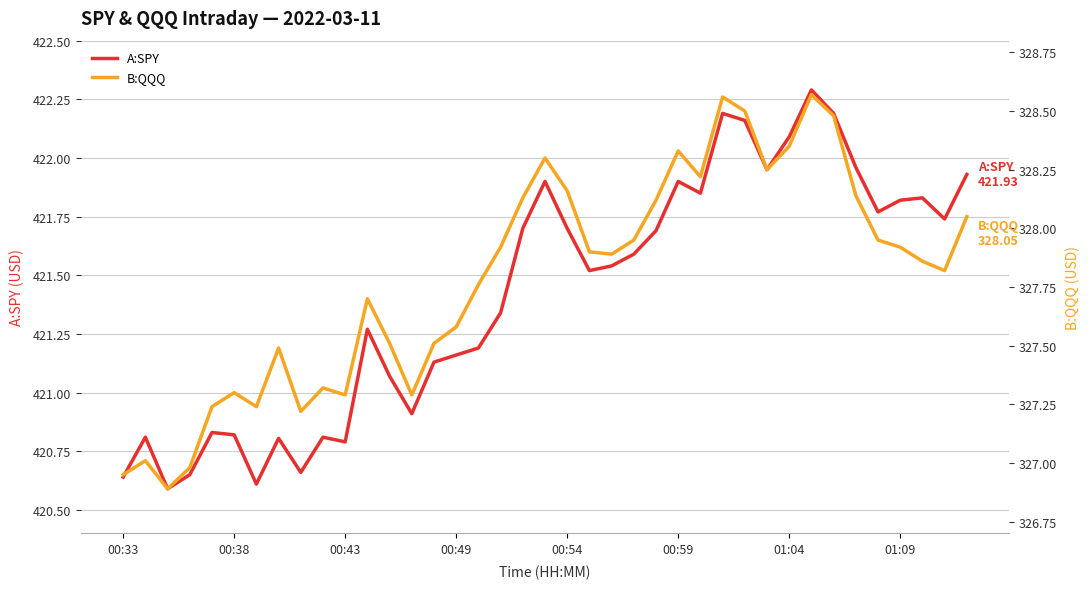

The value of A:SPY at 37 is 421.7. True or false?

True